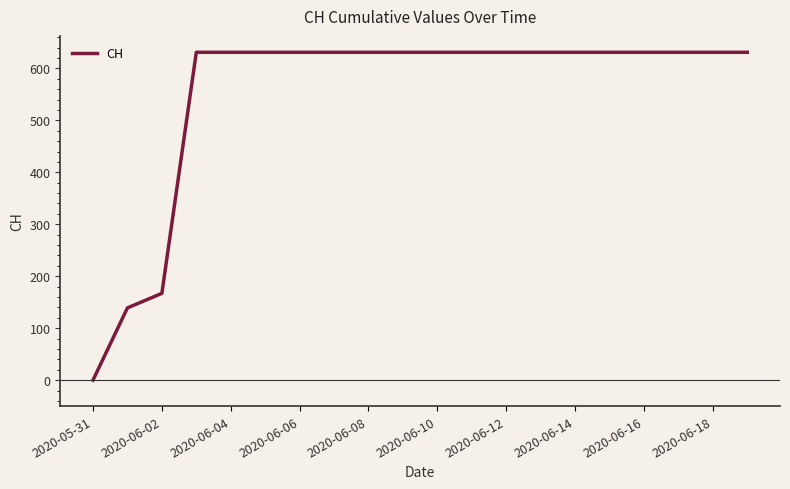

What is the maximum value shown in the chart?

631